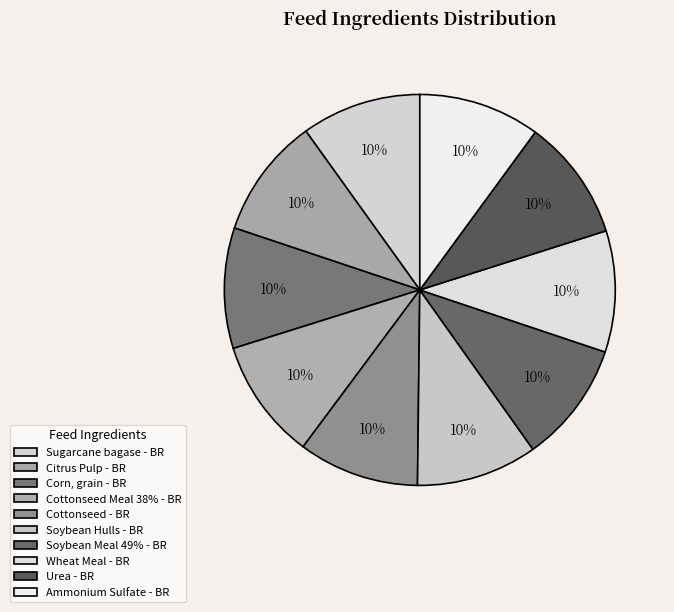

What portion of the pie excludes Sugarcane bagase - BR?

90.1%